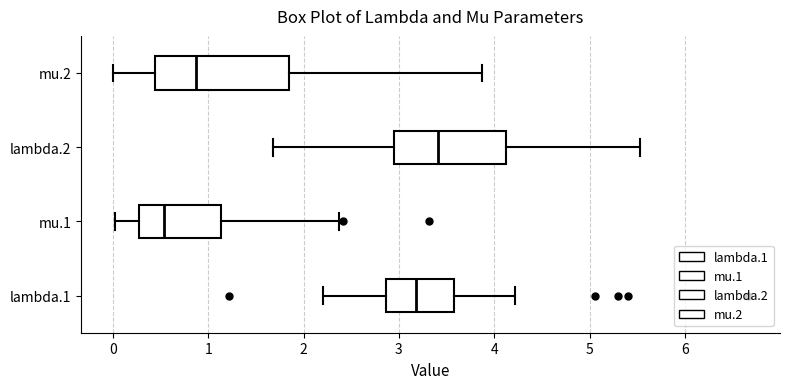

Reading bottom to top, transcribe this box plot: for each box, give where its median line is, the range the box spans, and where its two whiskers end, as read against the x-axis. The values are not printed on the chart, so give them approximately, as read against the axis.

lambda.1: median 3.2, box 2.9 to 3.6, whiskers 2.2 to 4.2
mu.1: median 0.5, box 0.3 to 1.1, whiskers 0.0 to 2.4
lambda.2: median 3.4, box 2.9 to 4.1, whiskers 1.7 to 5.5
mu.2: median 0.9, box 0.4 to 1.9, whiskers 0.0 to 3.9